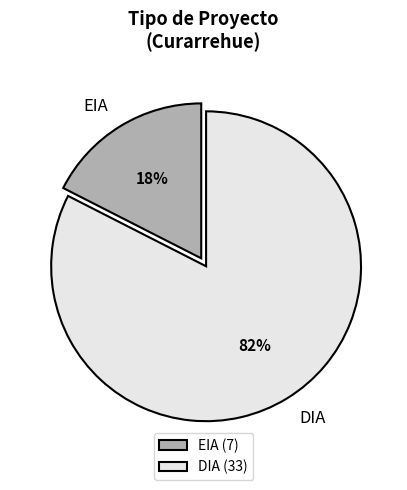

Does EIA represent more than half of the total?

No